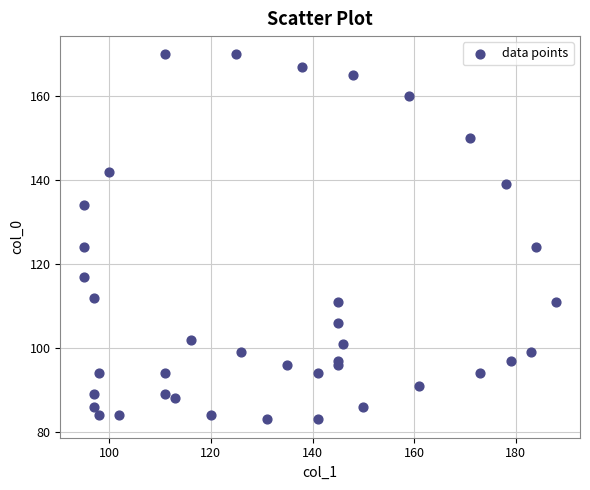

What is the range of Y values (max minus min)?

87